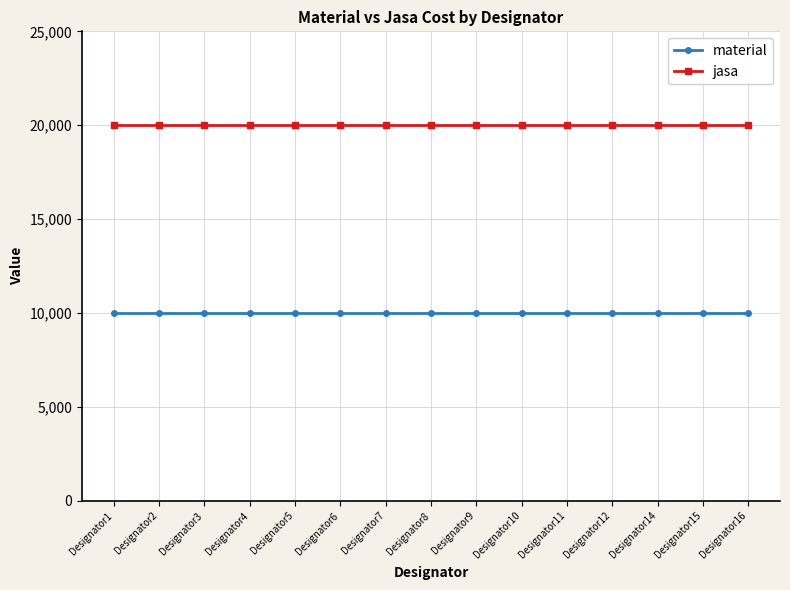

Rank the series at Designator9 from highest to lowest value.

jasa, material